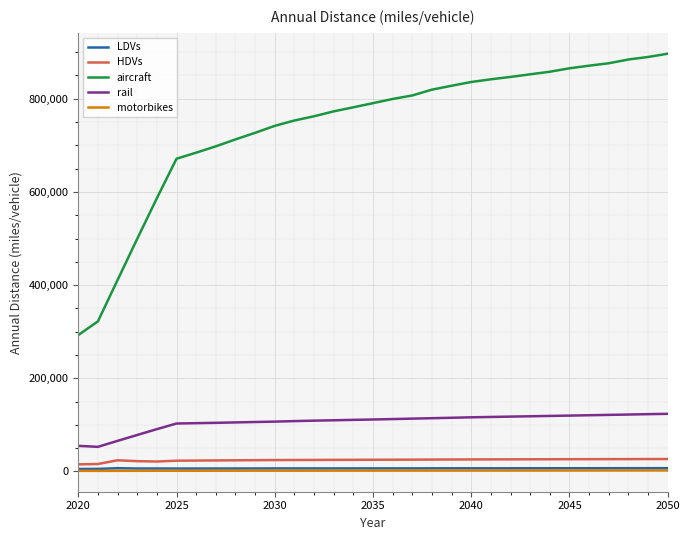

What is the greatest value displayed?

896736